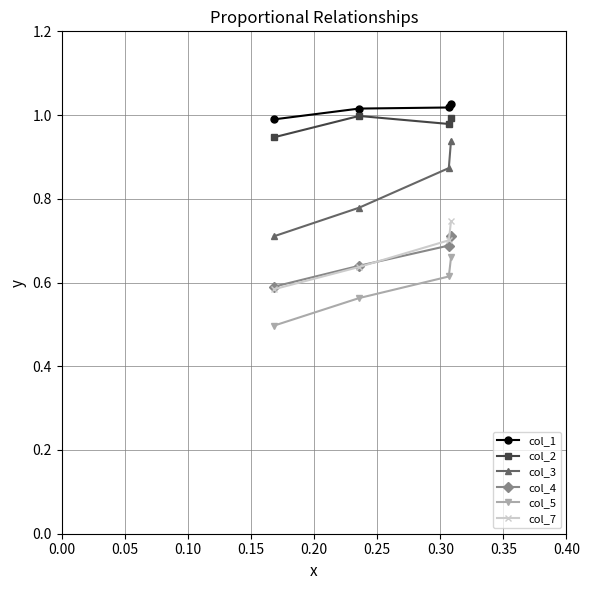

Rank the series by their maximum value, from lowest to highest.

col_5, col_4, col_7, col_3, col_2, col_1